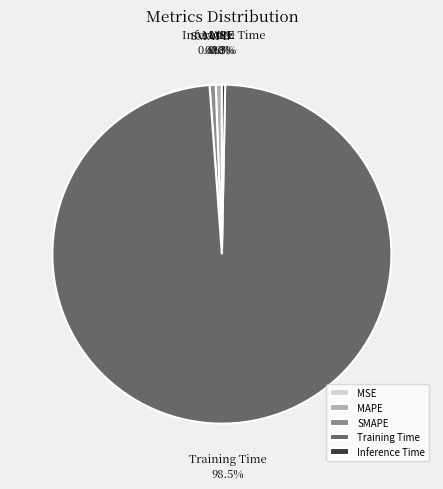

Is the sum of SMAPE and Inference Time greater than half?

No